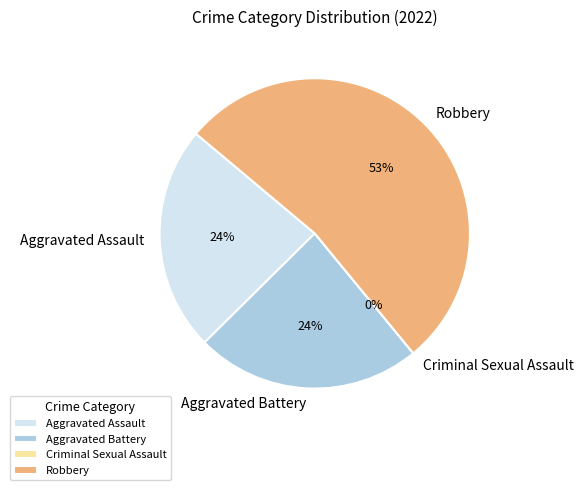

Is there a majority slice in this chart?

Yes